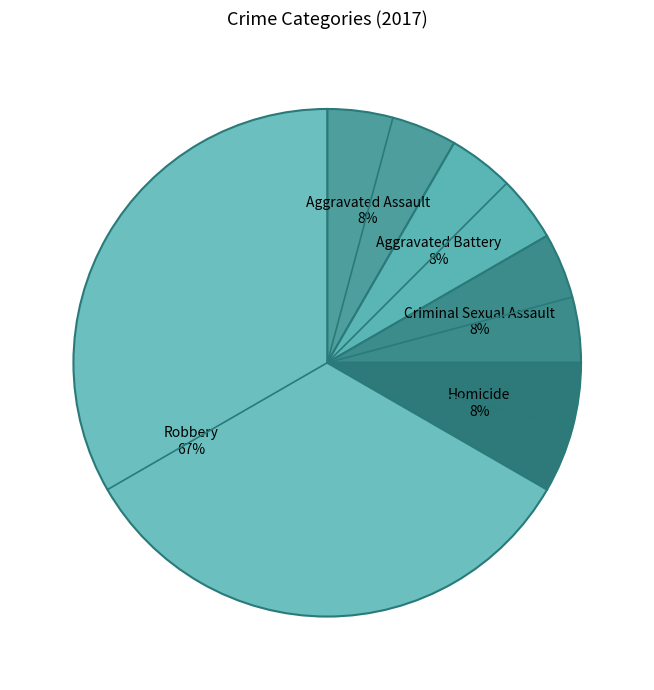

Count the number of slices in the pie.

5